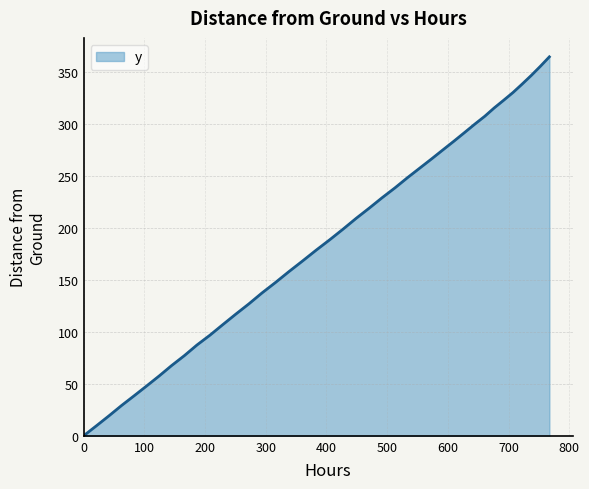

What is the maximum value shown in the chart?

364.4